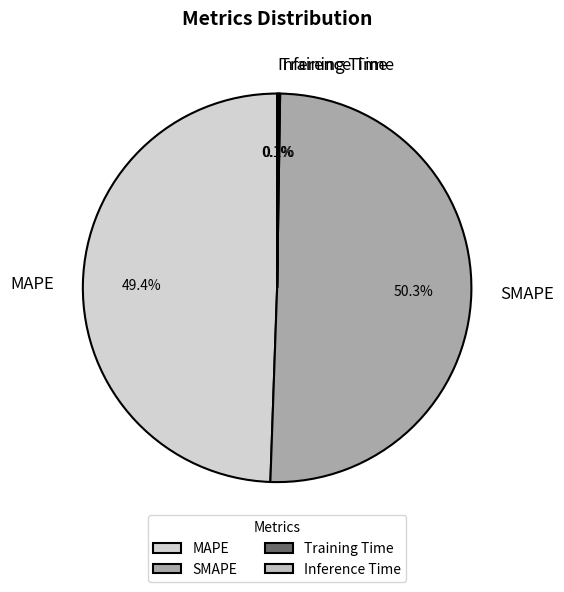

Which slice is the largest?

SMAPE